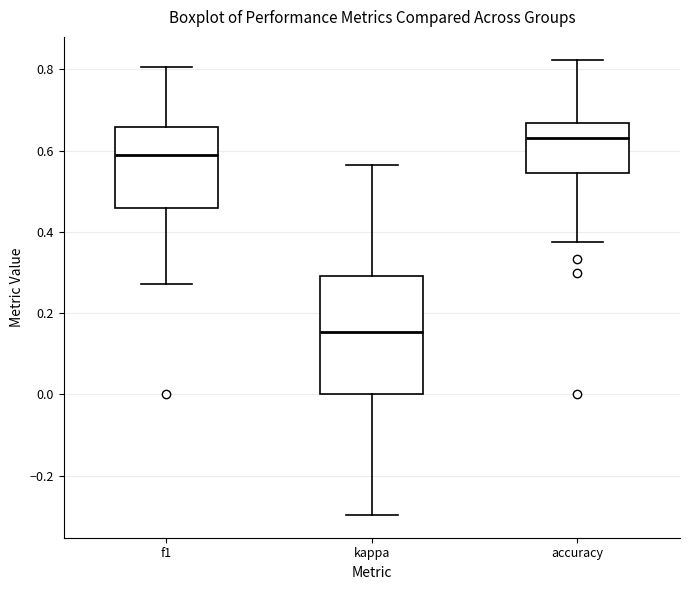

Which box has the highest median line?

accuracy